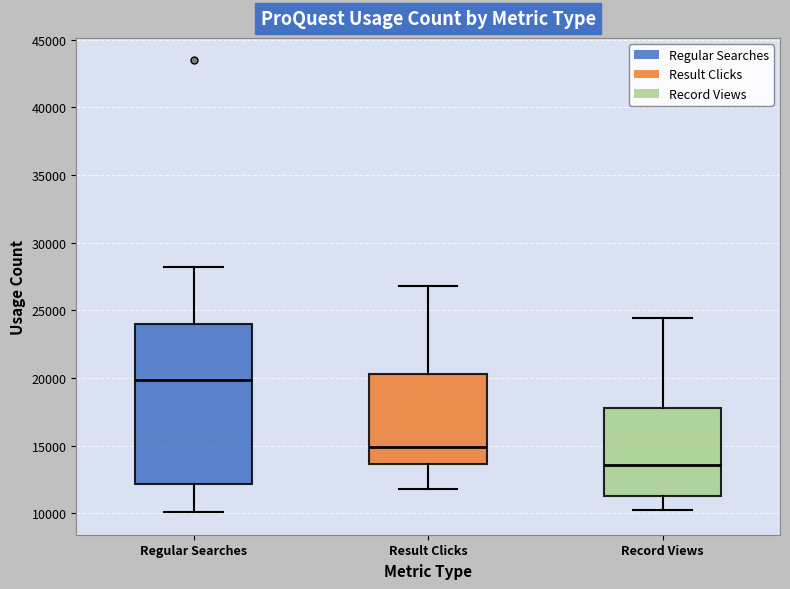

Reading left to right, transcribe this box plot: for each box, give where its median line is, the range the box spans, and where its two whiskers end, as read against the y-axis. The values are not printed on the chart, so give them approximately, as read against the axis.

Regular Searches: median 20000, box 12000 to 24000, whiskers 10000 to 28000
Result Clicks: median 15000, box 13500 to 20500, whiskers 12000 to 27000
Record Views: median 13500, box 11000 to 18000, whiskers 10000 to 24500